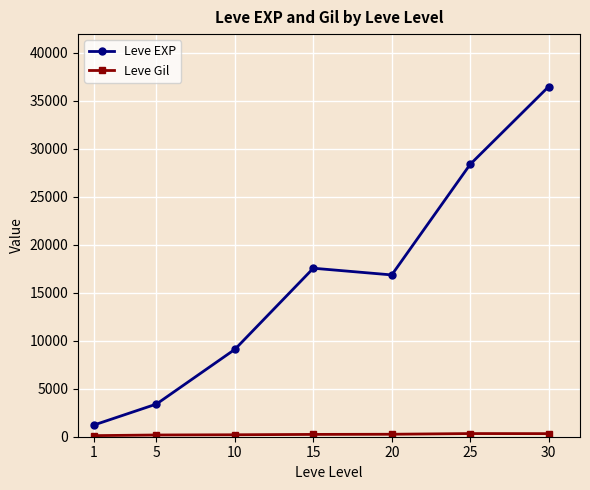

What is the average value of the Leve EXP series?

16148.5